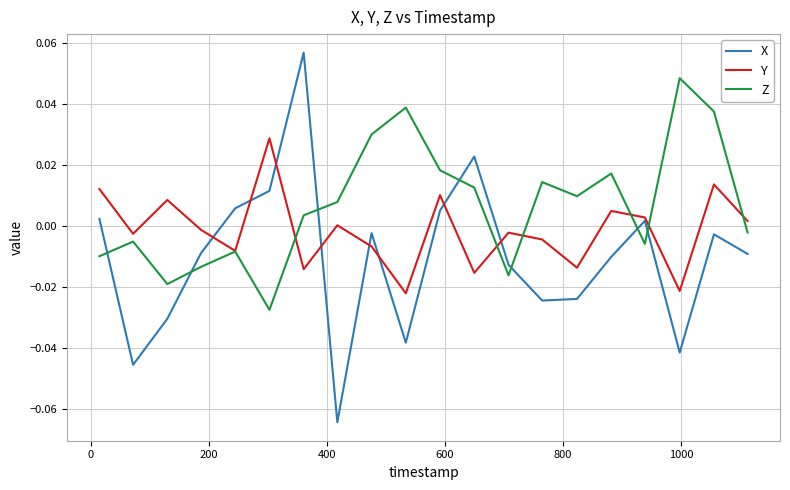

List the series in order of their overall mean, lowest first.

X, Y, Z